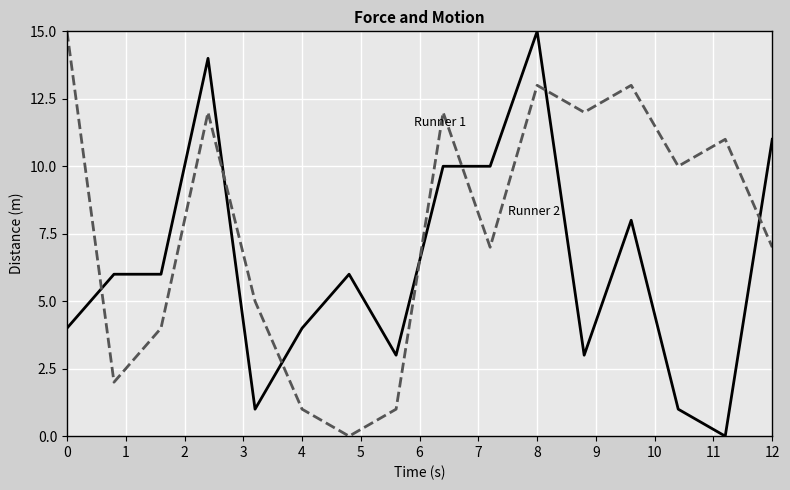

What is the greatest value displayed?

15